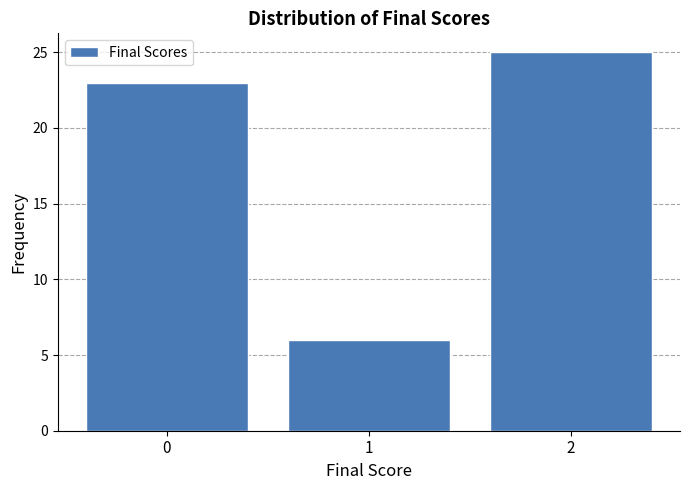

Reading left to right, list all the values displayed in this chart.

23	6	25